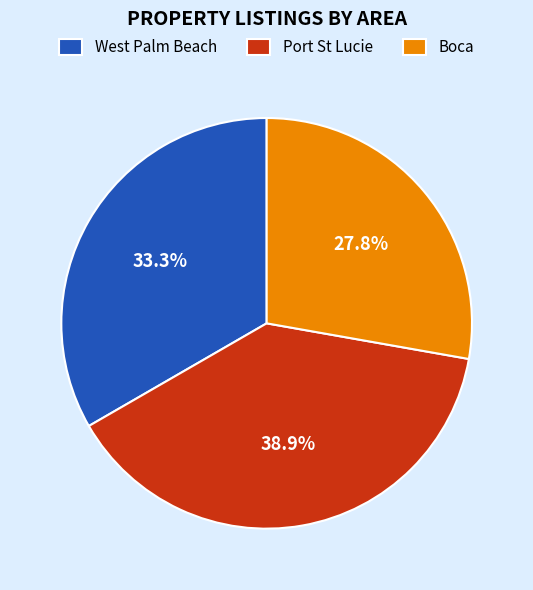

What is the largest slice in the pie chart?

Port St Lucie